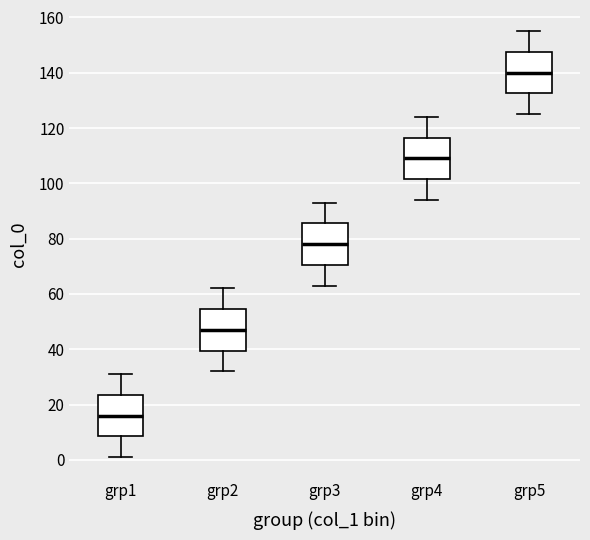

Where does the lower whisker of the box for grp3 end on the y-axis? The values are not printed on the chart, so give them approximately, as read against the axis.

64